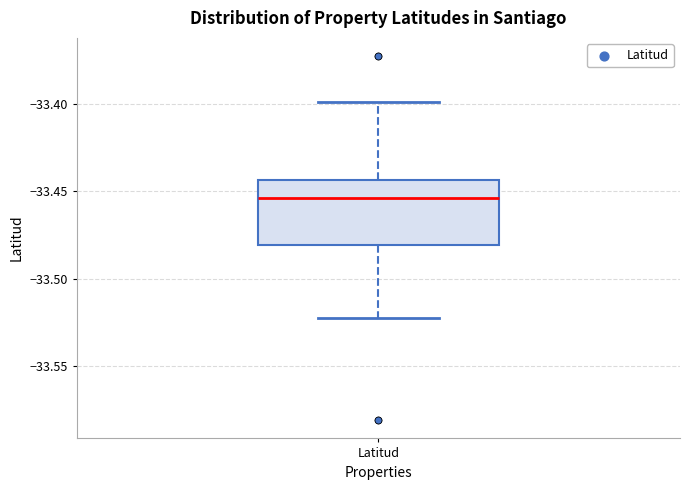

Read this box plot against the y-axis: the position of the median line, the range covered by the box, and the ends of both whiskers. The values are not printed on the chart, so give them approximately, as read against the axis.

median -33.455, box -33.480 to -33.445, whiskers -33.525 to -33.400